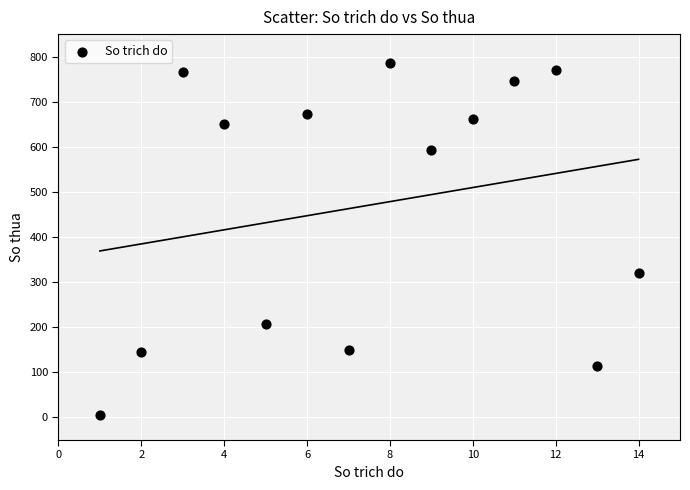

What Y value in the scatter plot is closest to 395?

321